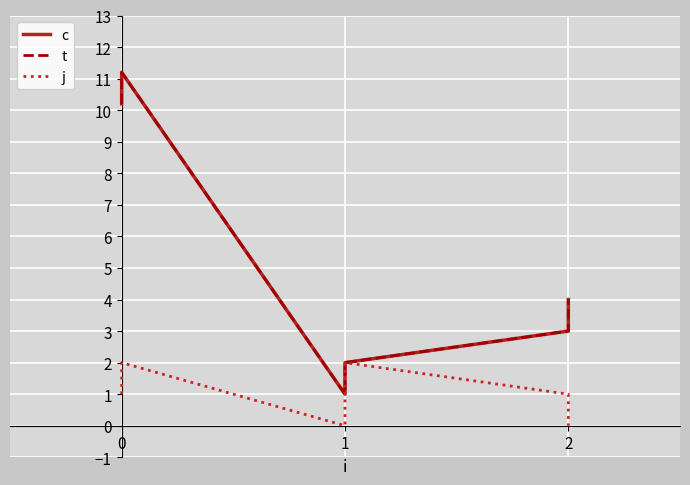

Is it true that t equals 1.3 at 1?

False